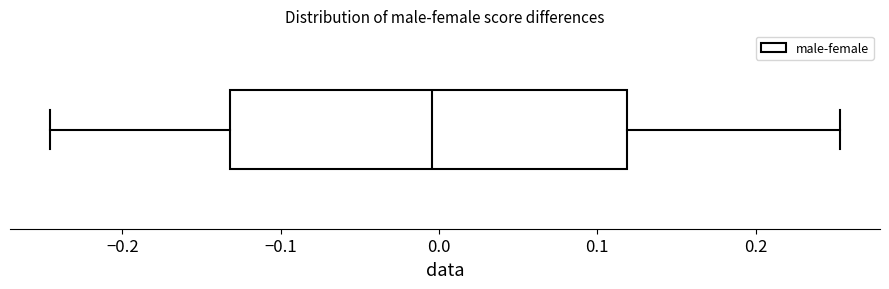

Transcribe this box plot: give where the median line is, the range the box spans, and where the two whiskers end, as read against the x-axis. The values are not printed on the chart, so give them approximately, as read against the axis.

median 0.00, box -0.13 to 0.12, whiskers -0.25 to 0.25